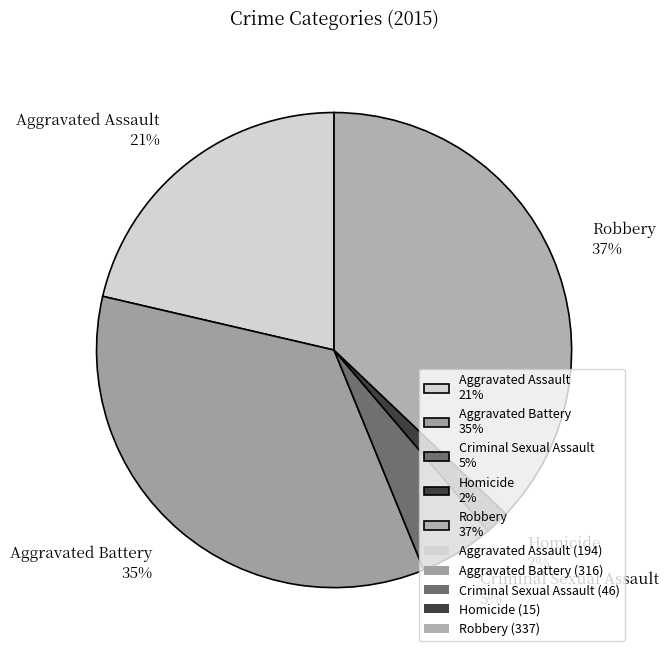

What is the largest slice in the pie chart?

Robbery